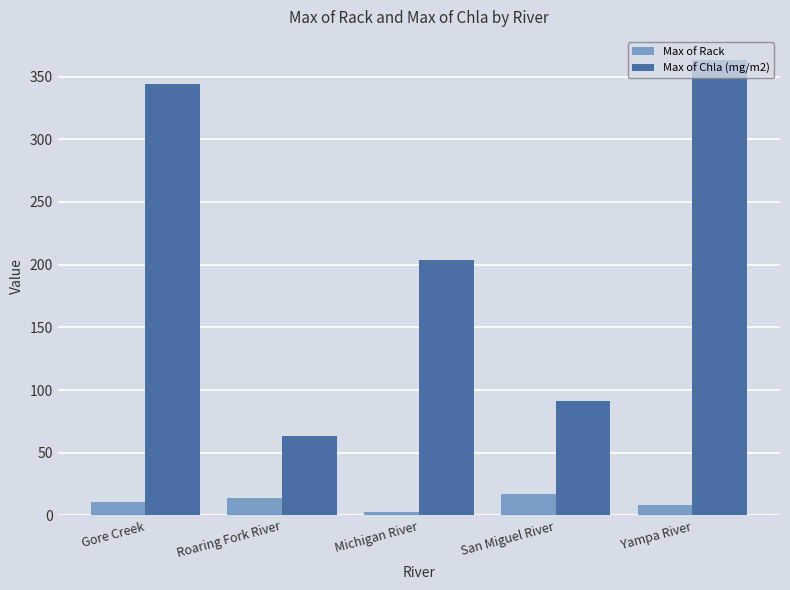

Is it true that Max of Rack equals 11.0 at Gore Creek?

True